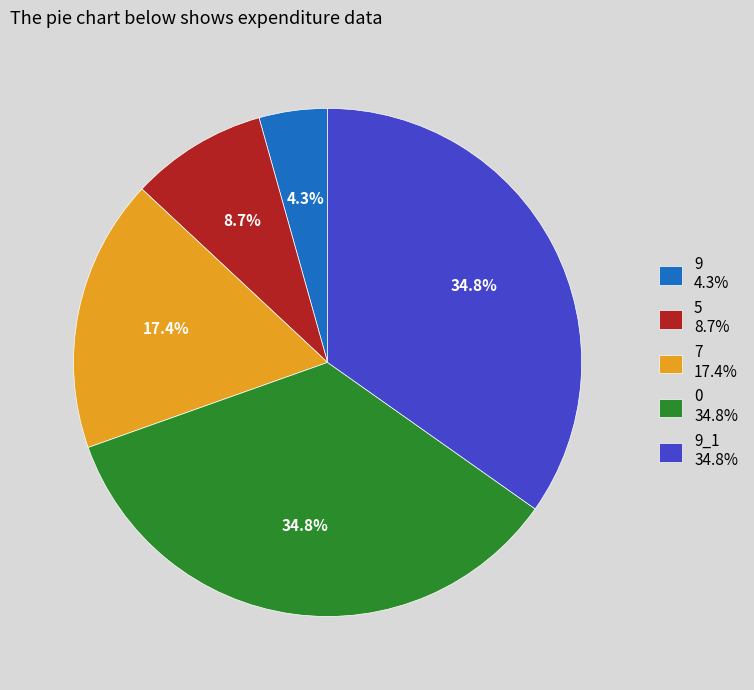

Is there any slice that represents more than half of the pie?

No